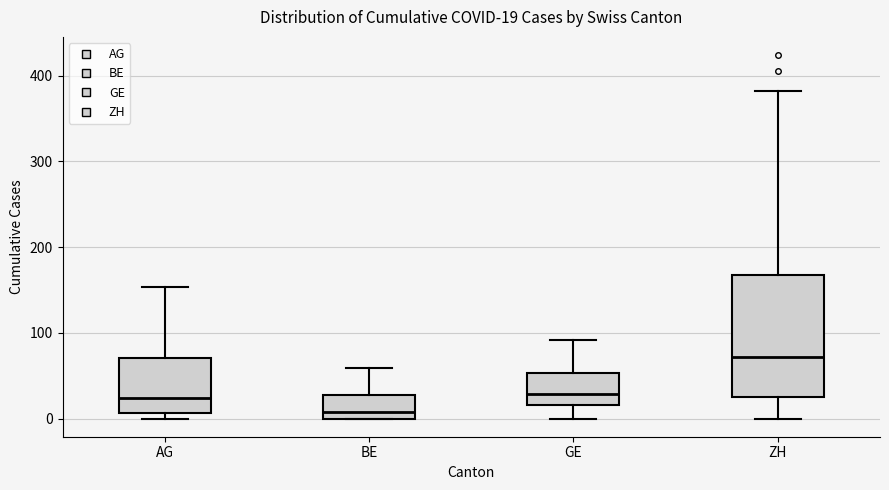

Which box has the highest median line?

ZH